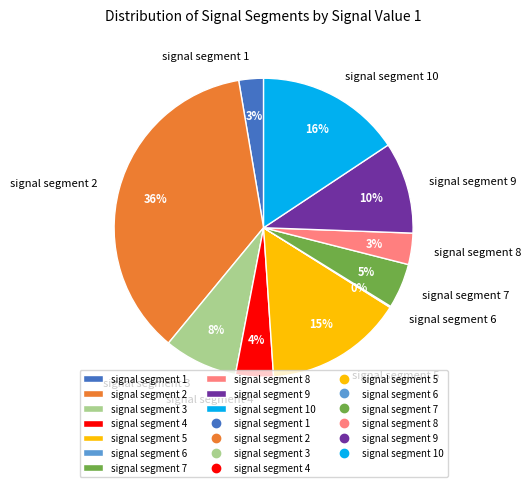

Which has a higher value, signal segment 4 or signal segment 2?

signal segment 2